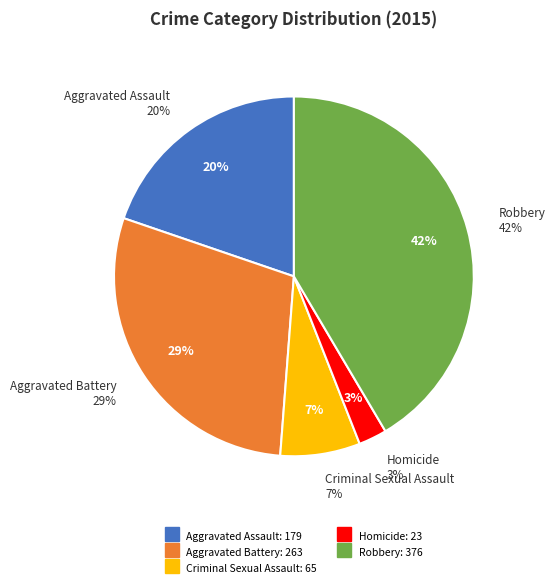

Is the sum of Criminal Sexual Assault and Homicide greater than half?

No